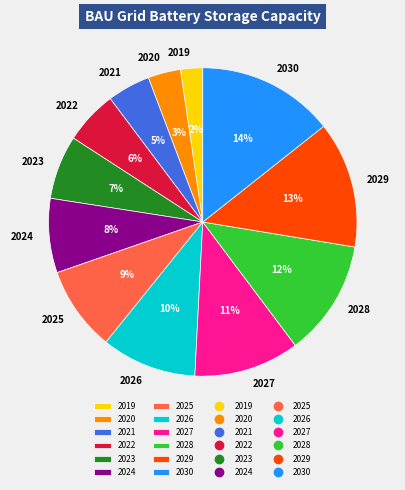

What percentage is the 2029 slice, to the nearest percent?

13%